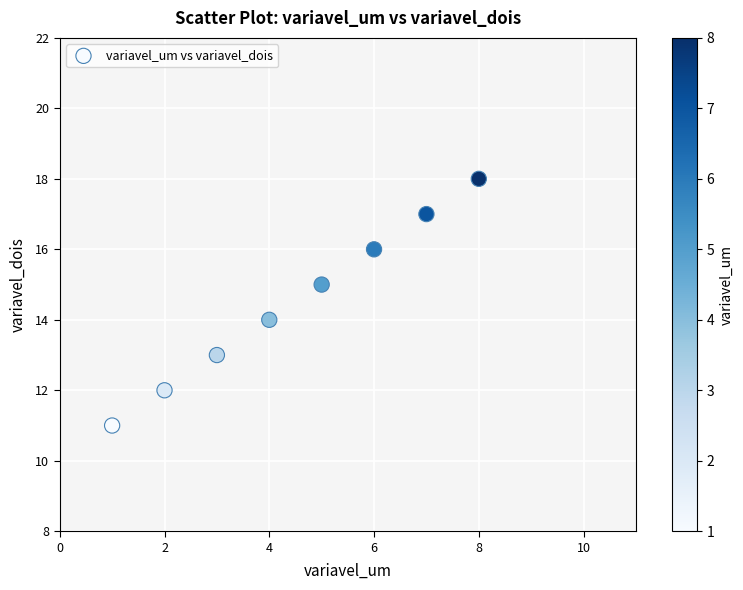

What is the range of X values (max minus min)?

7